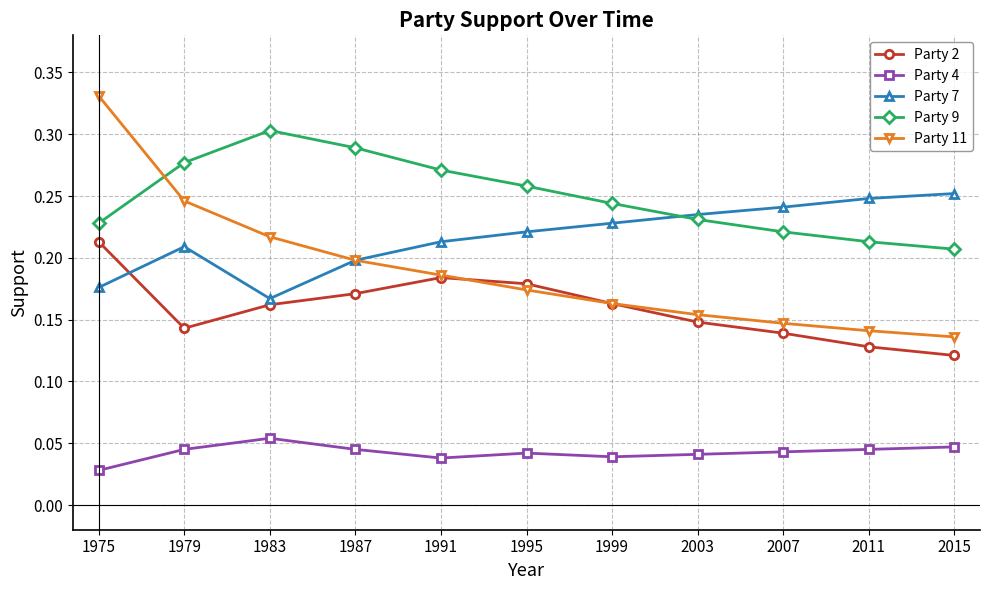

What is the total value across all series at 2011?

0.8